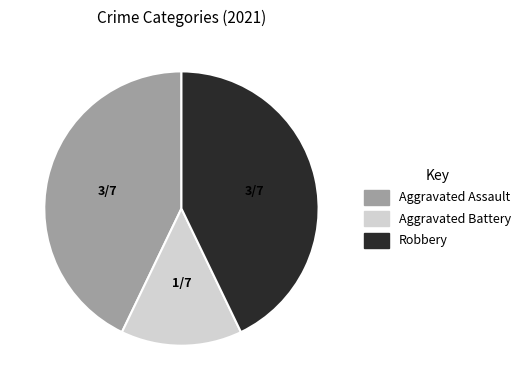

Which has a higher value, Aggravated Assault or Aggravated Battery?

Aggravated Assault